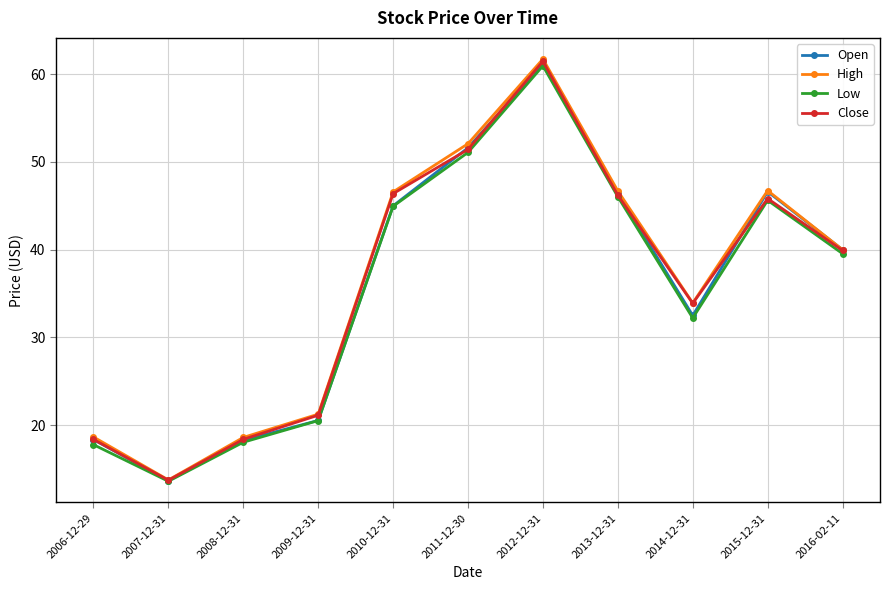

What is the label of the 1st point from the right?

2016-02-11